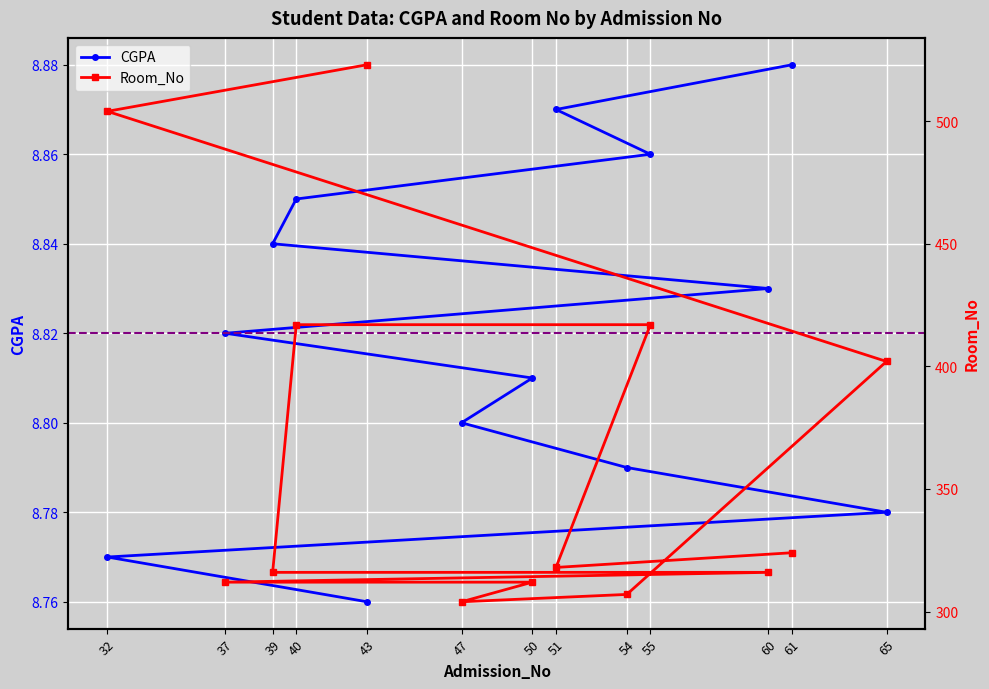

Reading left to right, list all the values displayed in this chart.

CGPA: 8.9	8.9	8.9	8.8	8.8	8.8	8.8	8.8	8.8	8.8	8.8	8.8	8.8
Room_No: 324.0	318.0	417.0	417.0	316.0	316.0	312.0	312.0	304.0	307.0	402.0	504.0	523.0